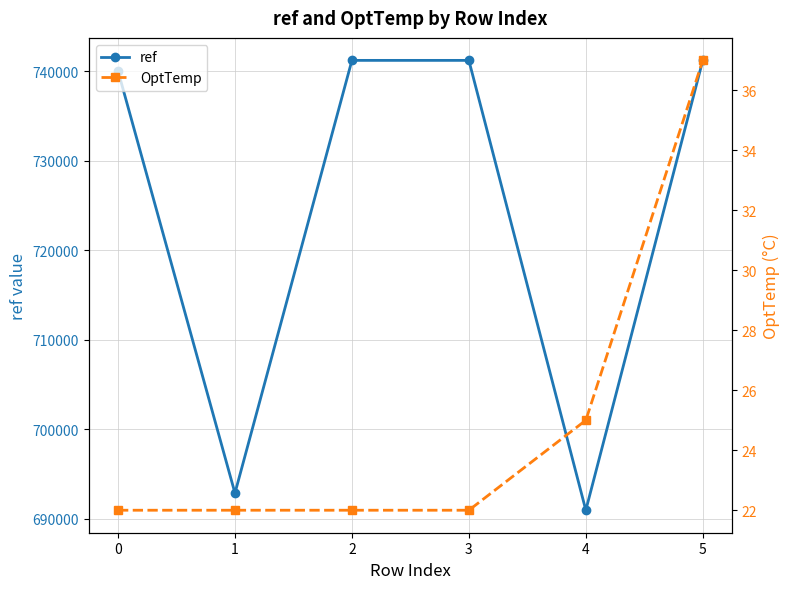

Between 5 and 3, which is larger?

3